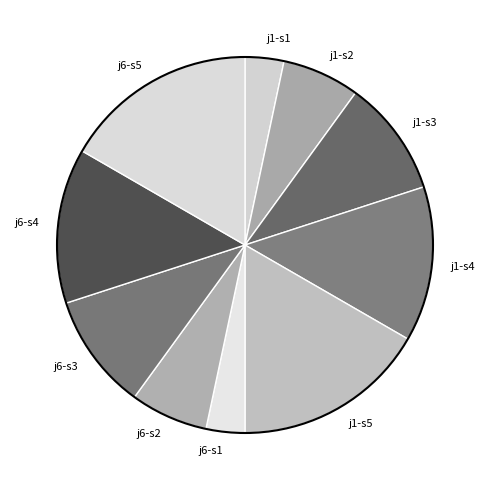

How many segments does this pie chart have?

10